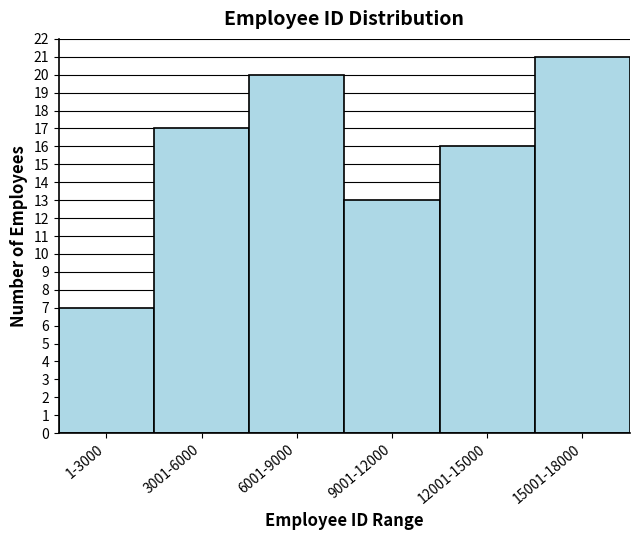

Reading left to right, extract all data points from this chart.

1-3000=7	3001-6000=17	6001-9000=20	9001-12000=13	12001-15000=16	15001-18000=21